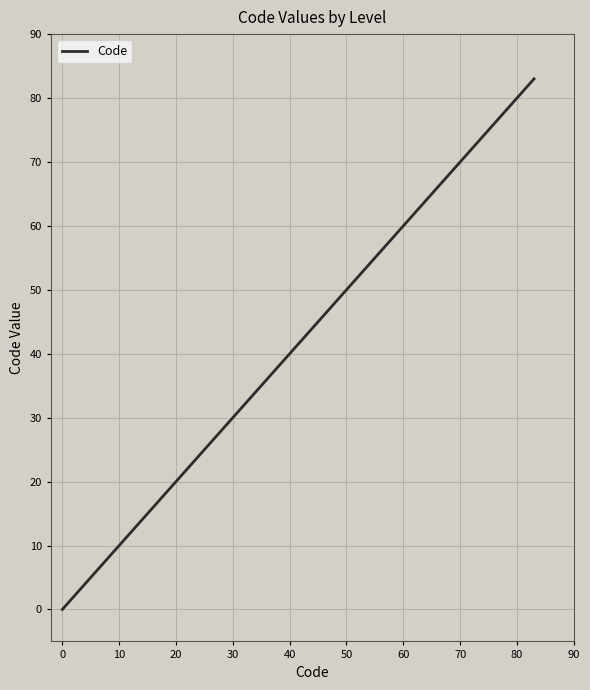

Reading left to right, what are all the values shown in this chart?

0	2	3	80	82	83